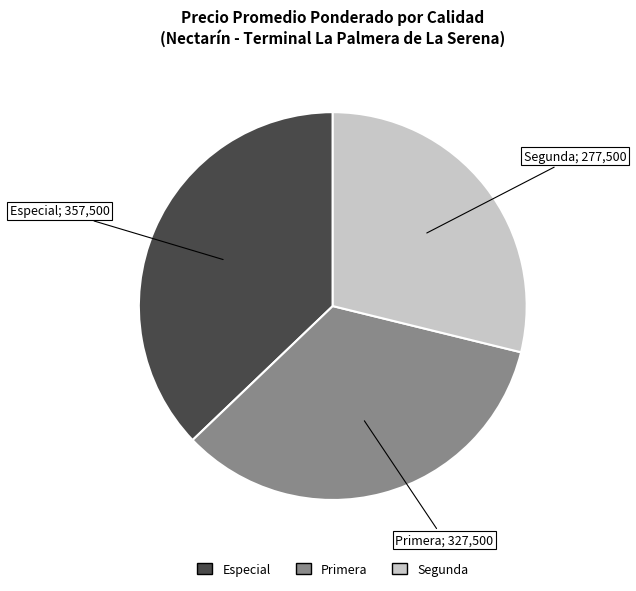

Is there any slice that represents more than half of the pie?

No